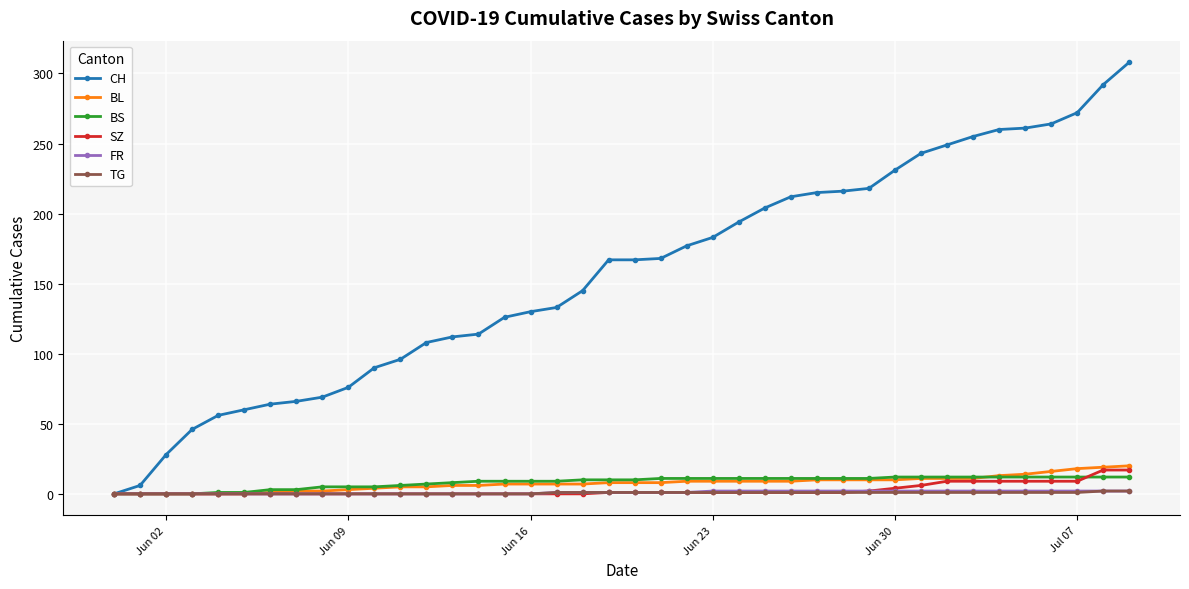

Which series has the largest total across all categories?

CH